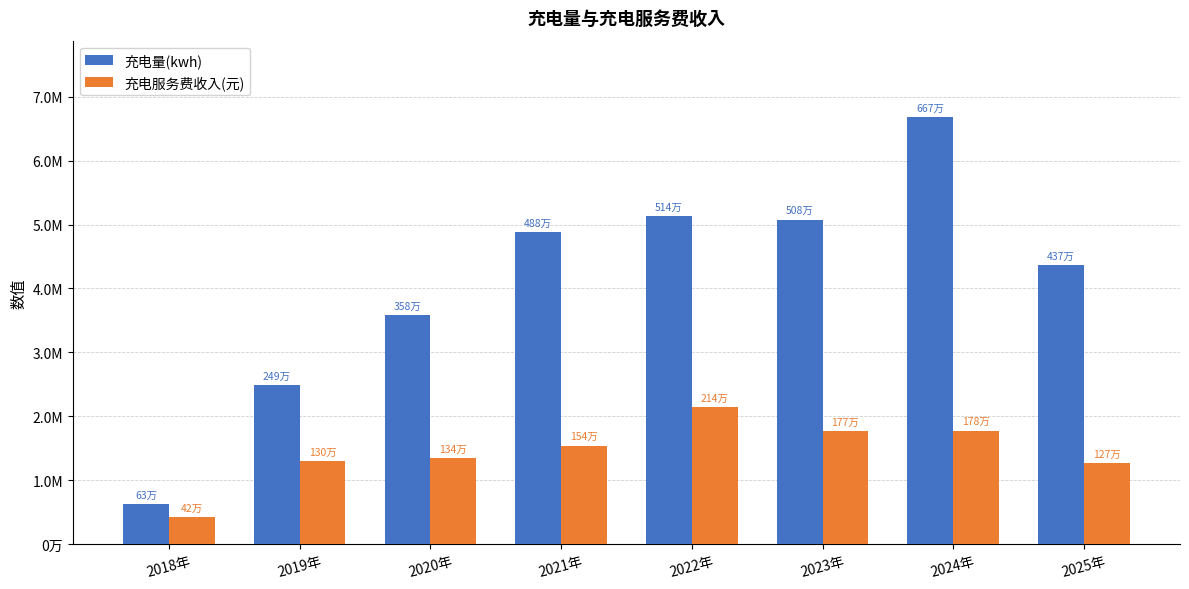

What is the minimum value shown in the chart?

419522.9